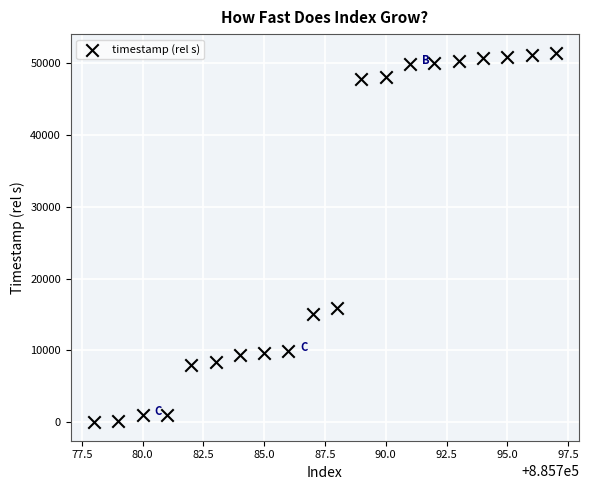

What is the range of Y values (max minus min)?

51490.3